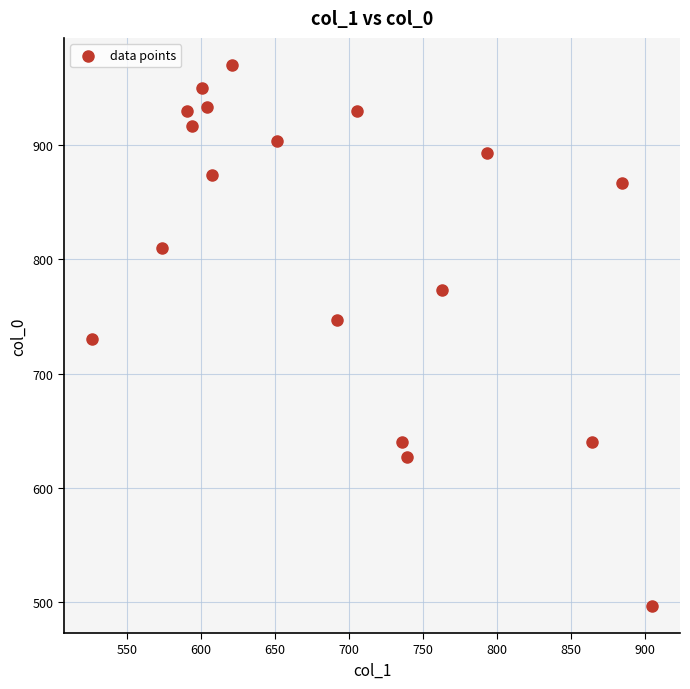

What is the range of Y values (max minus min)?

473.3